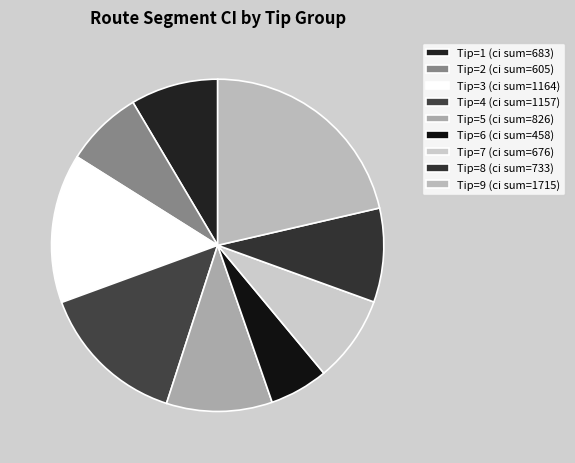

Is there a majority slice in this chart?

No